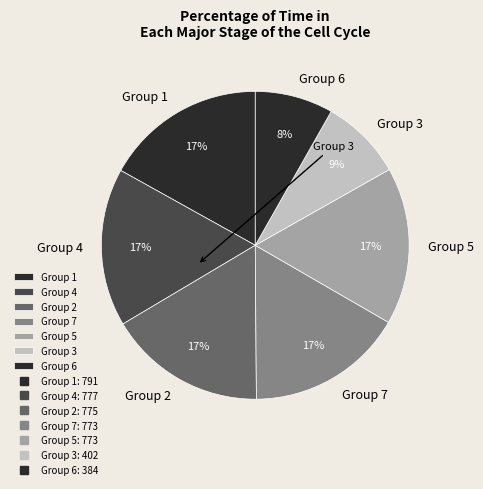

Does Group 1 represent more than half of the total?

No